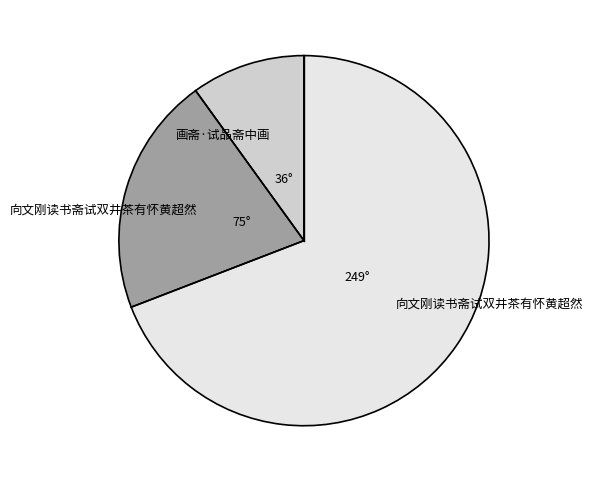

Is there a majority slice in this chart?

Yes